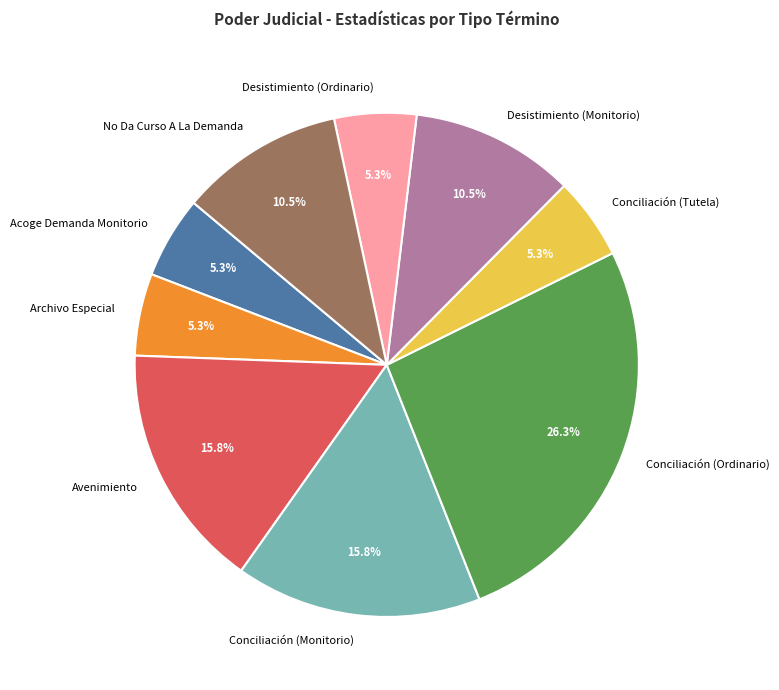

Approximately how many times larger is the value at No Da Curso A La Demanda compared to Desistimiento (Ordinario)?

2.0